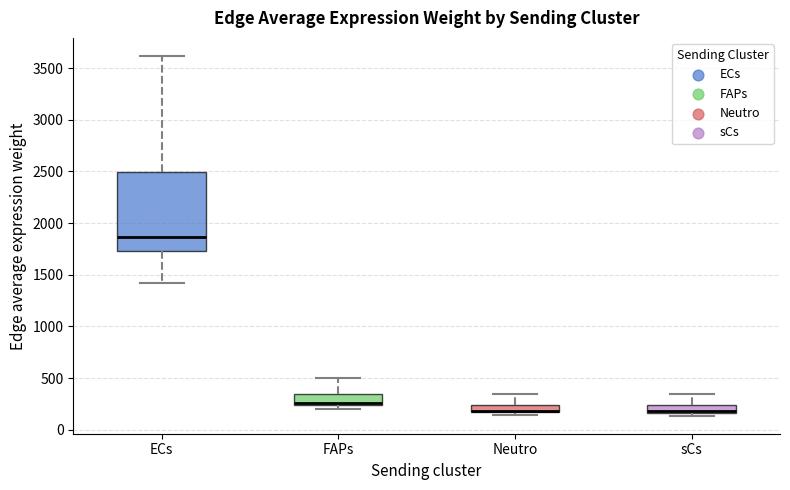

Which box is the tallest, from its lower edge to its upper edge?

ECs